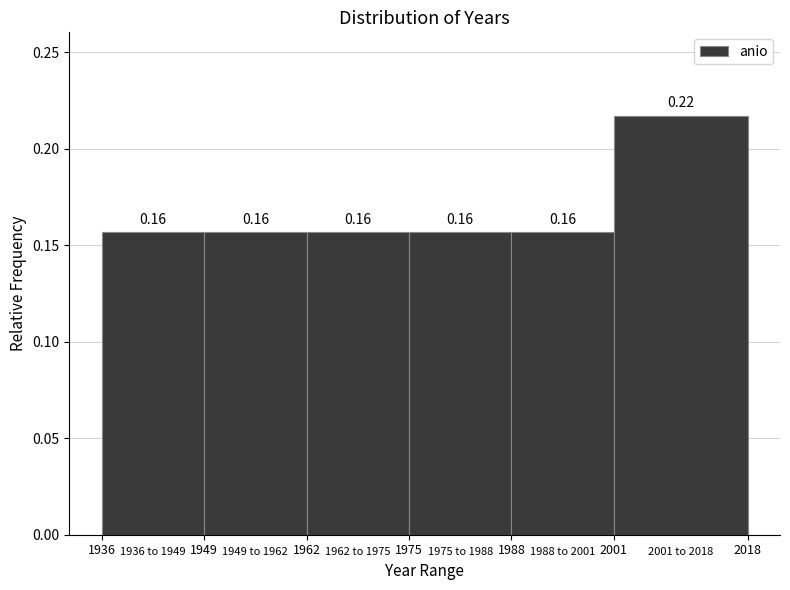

Which range on the x-axis has the tallest bar?

2001 to 2018